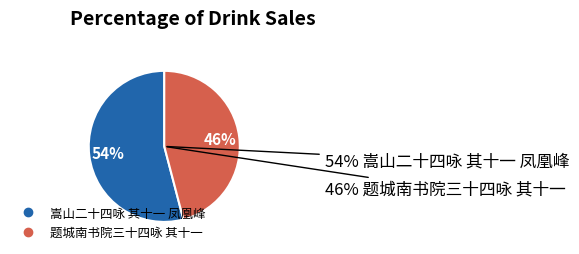

Is there any slice that represents more than half of the pie?

Yes